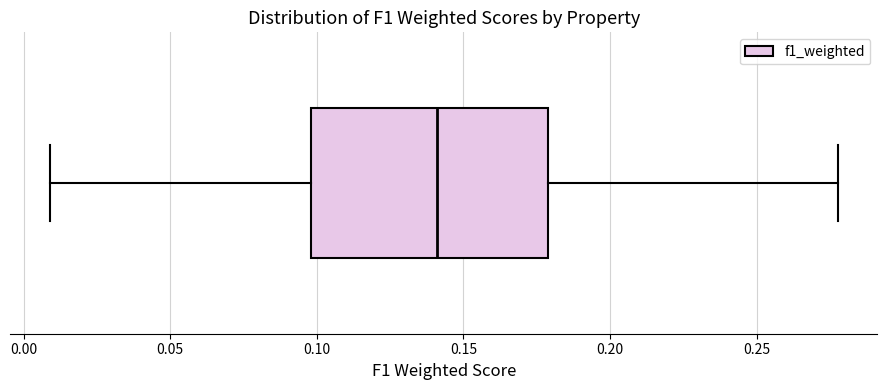

Transcribe this box plot: give where the median line is, the range the box spans, and where the two whiskers end, as read against the x-axis. The values are not printed on the chart, so give them approximately, as read against the axis.

median 0.14, box 0.10 to 0.18, whiskers 0.01 to 0.28